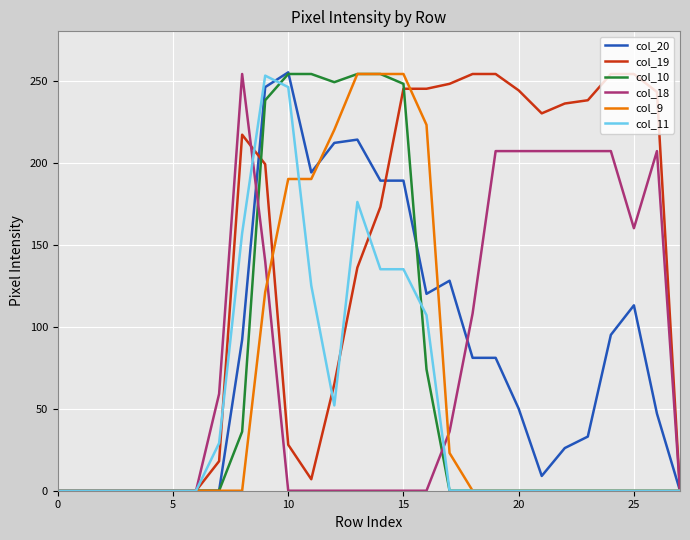

How many lines are shown in the chart?

6